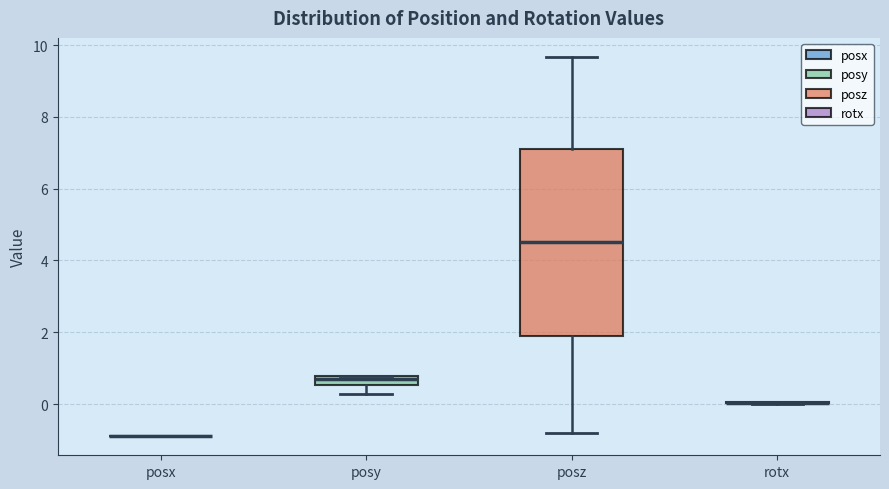

Which box is the tallest, from its lower edge to its upper edge?

posz